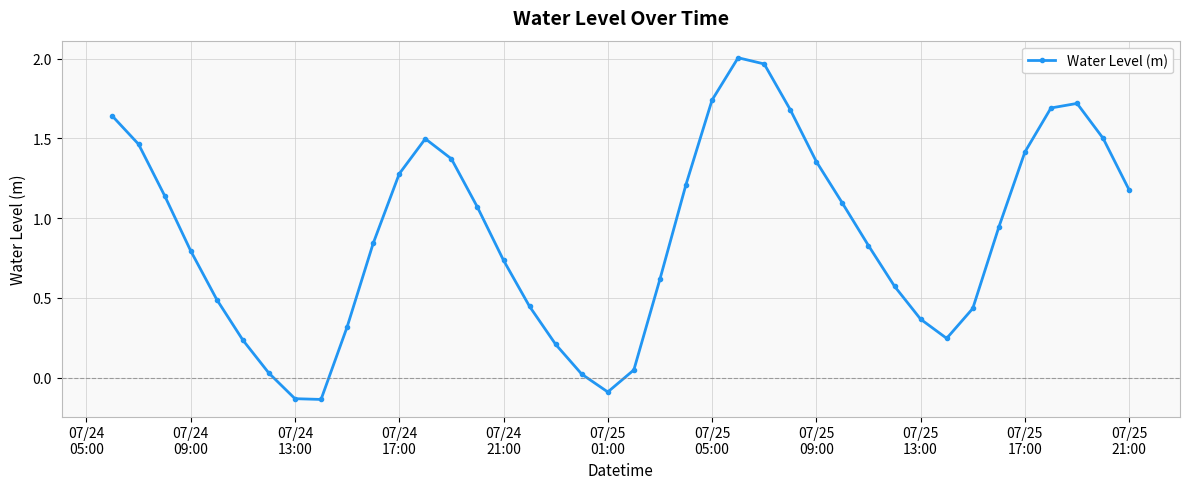

What is the sum of all values?

35.8